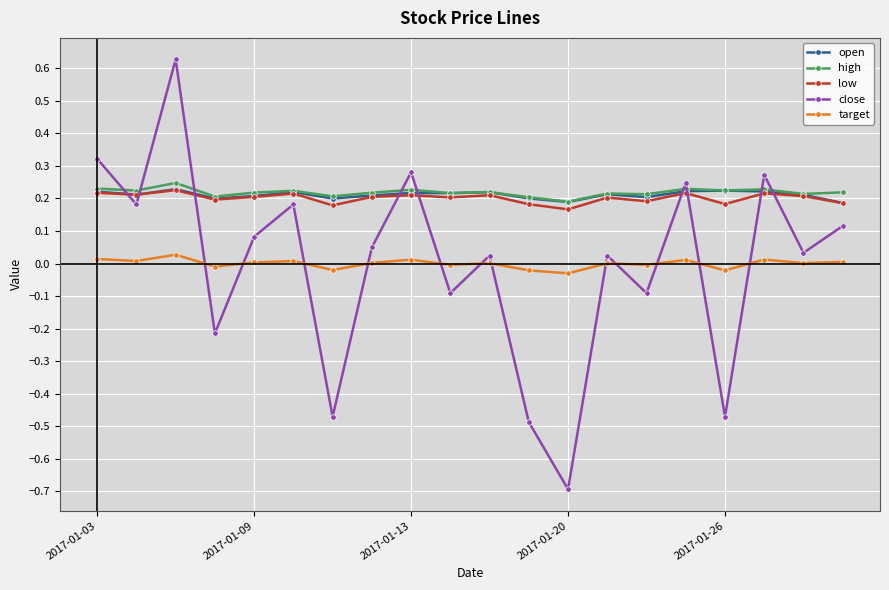

True or false: low has more than 0 interior local peaks.

True